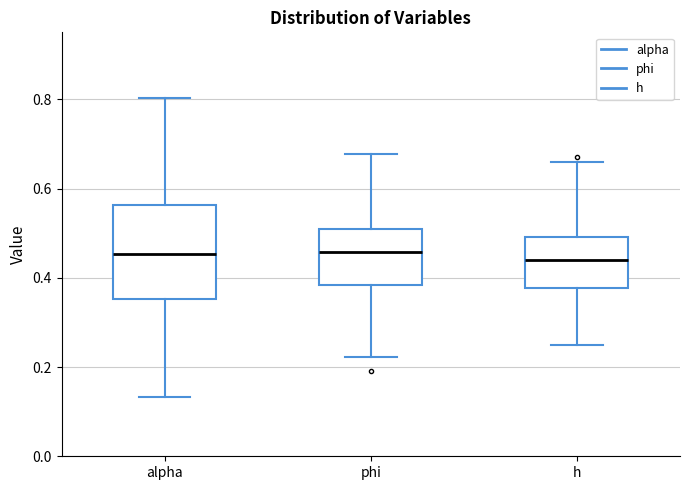

Where does the lower whisker of the box for phi end on the y-axis? The values are not printed on the chart, so give them approximately, as read against the axis.

0.22